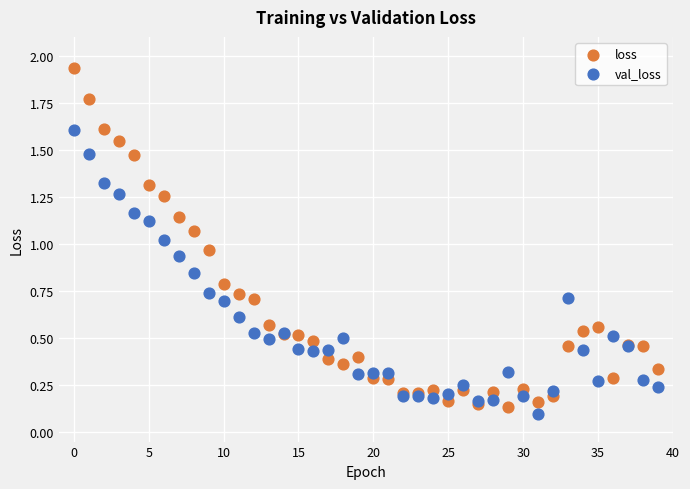

Which series has the largest Y range (max minus min)?

loss